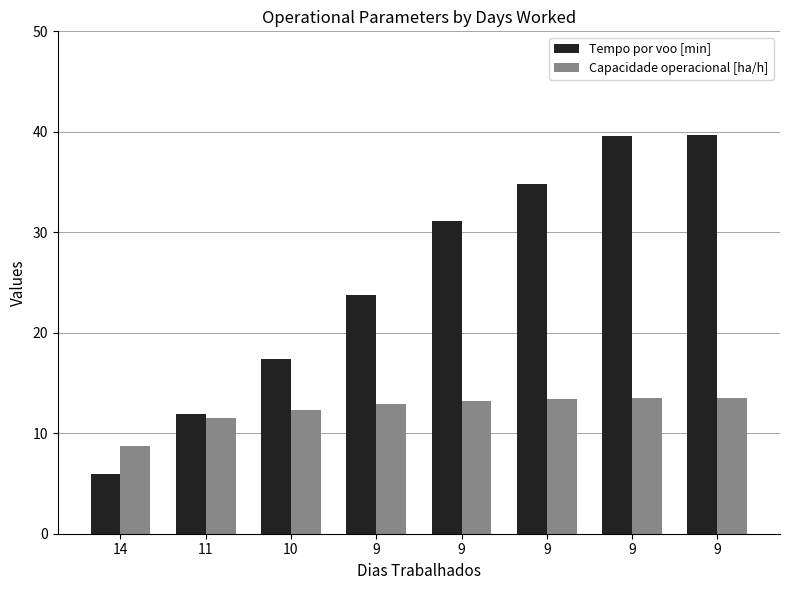

What is the average value of the Tempo por voo [min] series?

25.5